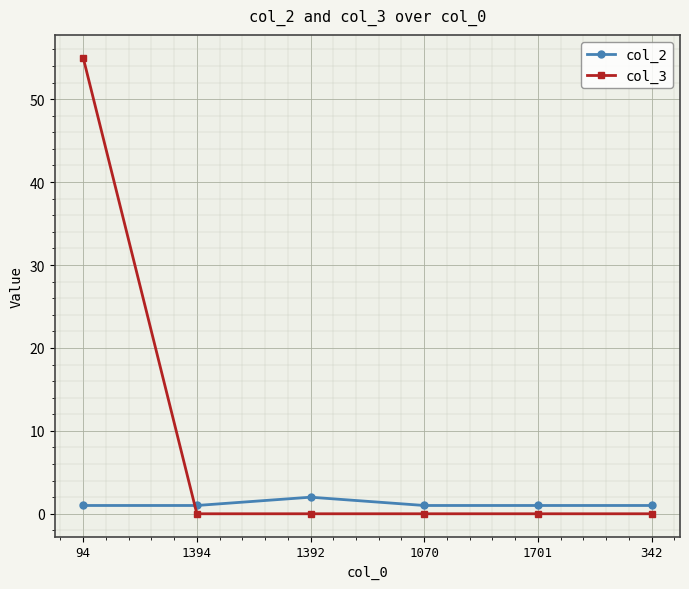

Is the value of col_2 at 1070 greater than the value of col_3 at 1394?

Yes